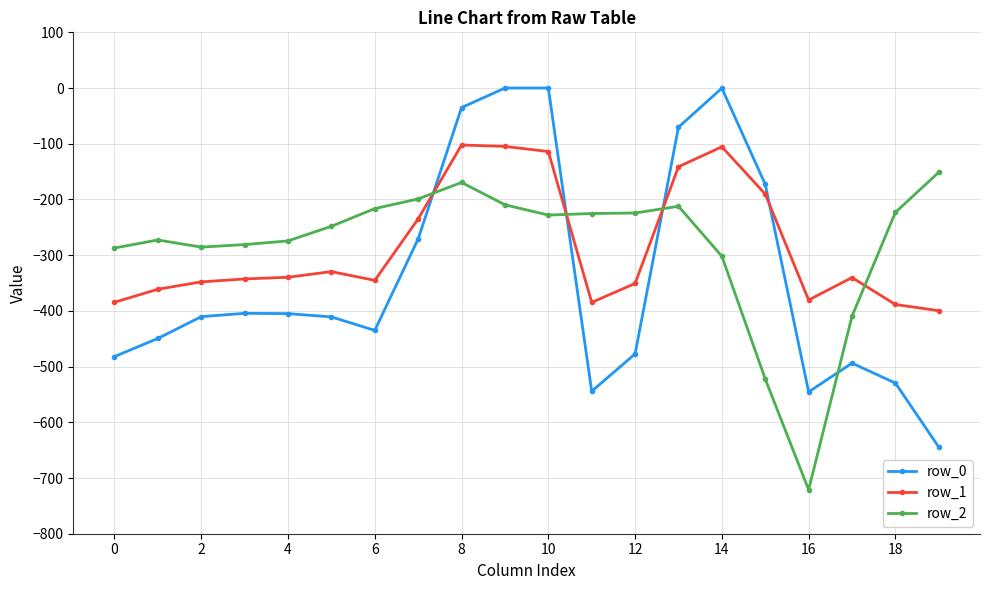

Which series ends up on top after the final intersection of row_0 and row_1?

row_1